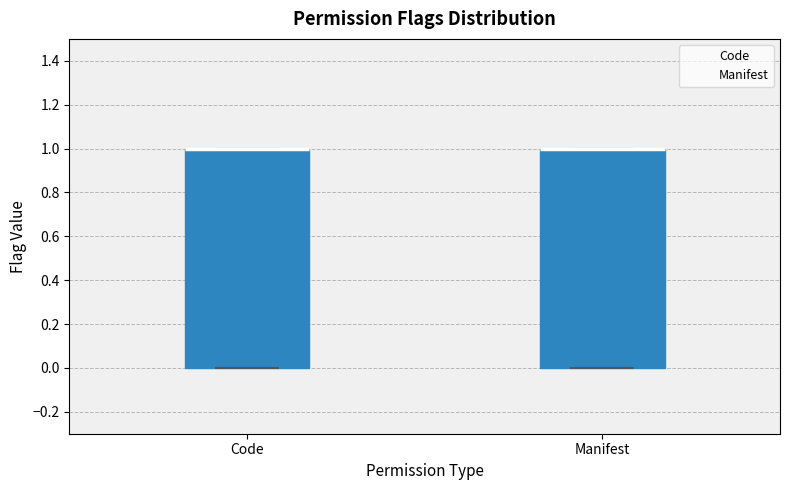

Where is the upper edge of the box for Code on the y-axis? The values are not printed on the chart, so give them approximately, as read against the axis.

1